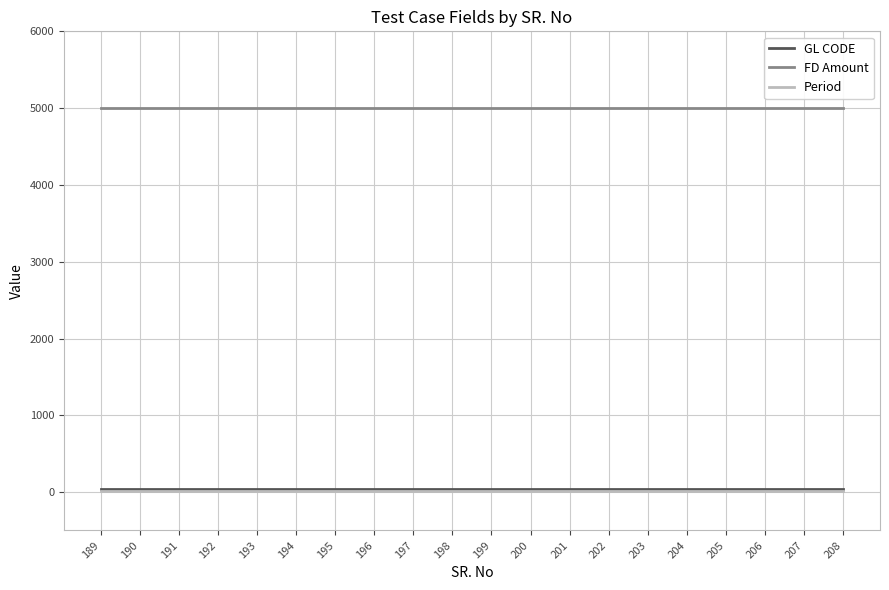

Which series has the largest total across all categories?

FD Amount